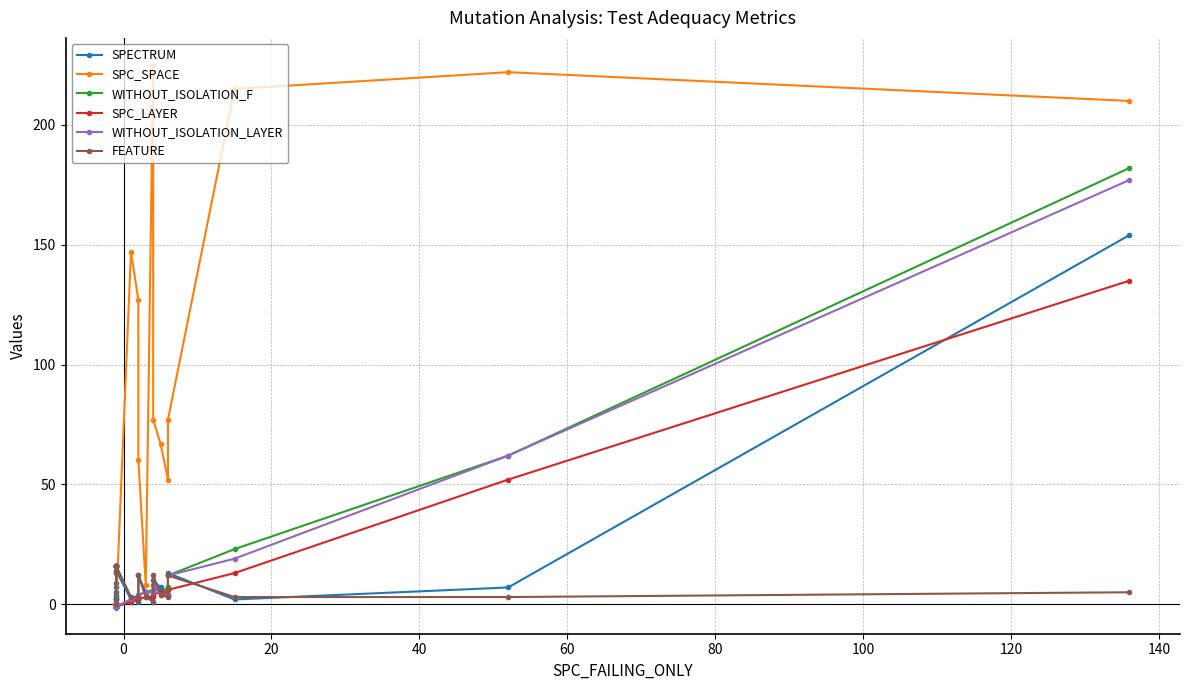

Does the chart display data point markers on the line(s)?

Yes